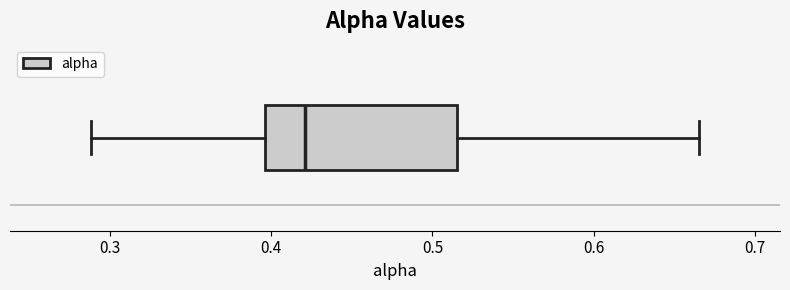

Where does the right whisker of the box end on the x-axis? The values are not printed on the chart, so give them approximately, as read against the axis.

0.67